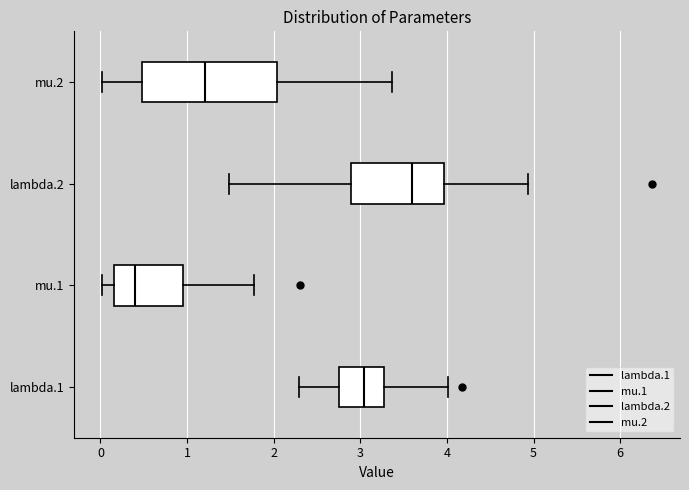

Reading bottom to top, transcribe this box plot: for each box, give where its median line is, the range the box spans, and where its two whiskers end, as read against the x-axis. The values are not printed on the chart, so give them approximately, as read against the axis.

lambda.1: median 3.0, box 2.8 to 3.3, whiskers 2.3 to 4.0
mu.1: median 0.4, box 0.2 to 1.0, whiskers 0.0 to 1.8
lambda.2: median 3.6, box 2.9 to 4.0, whiskers 1.5 to 4.9
mu.2: median 1.2, box 0.5 to 2.0, whiskers 0.0 to 3.4